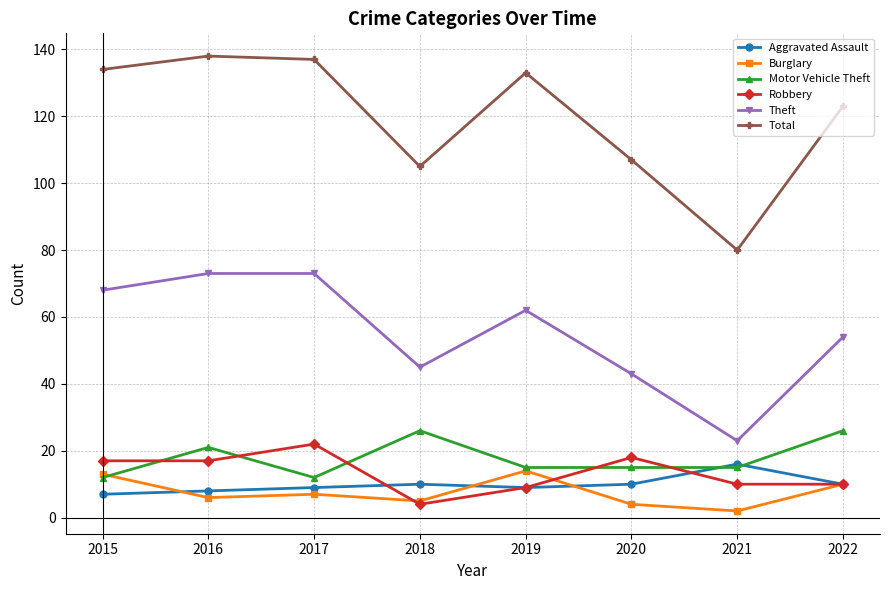

True or false: Robbery has more than 2 points higher than both neighbors.

False